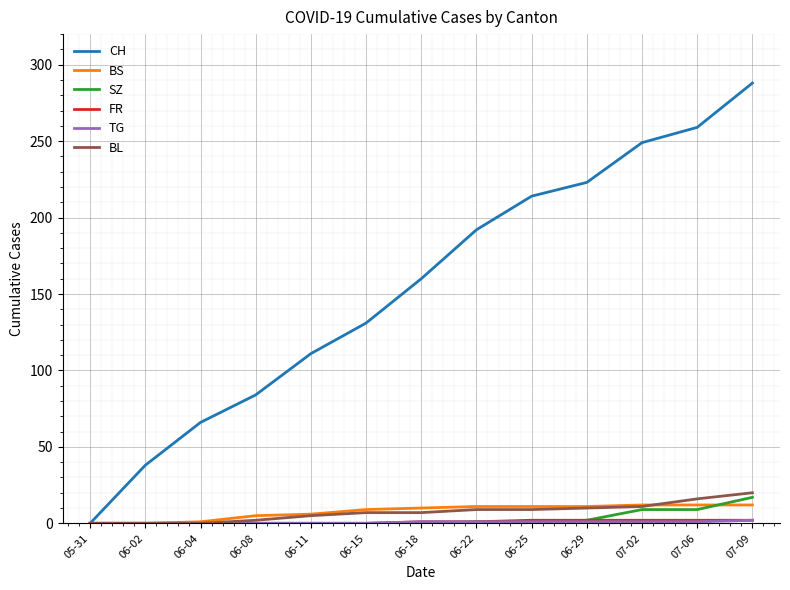

Which series changed the most between 06-02 and 06-22?

CH